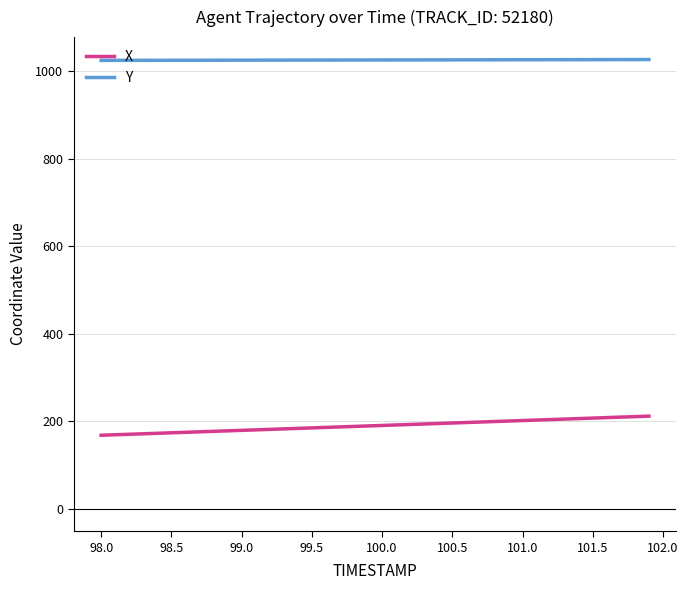

Which series has the largest total across all categories?

Y